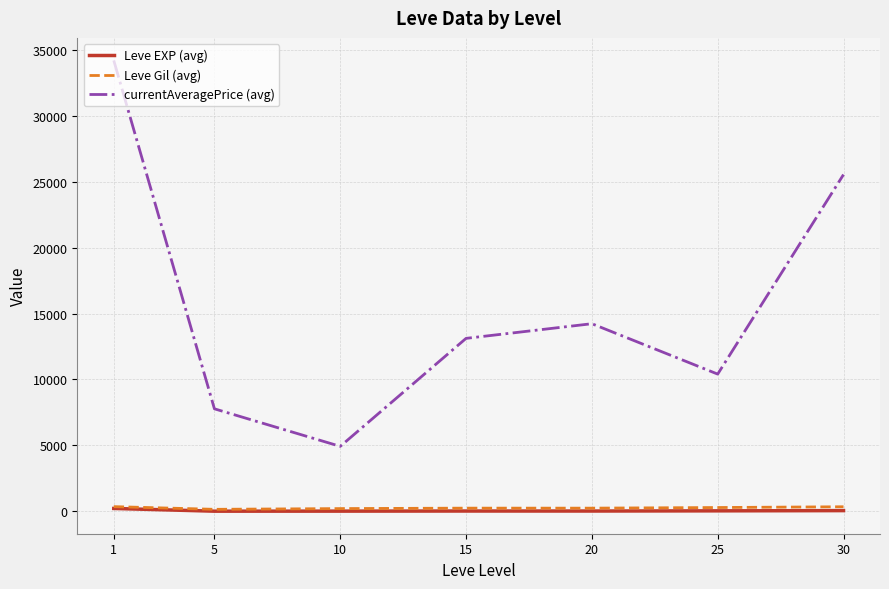

Which series has the widest spread of values?

currentAveragePrice (avg)